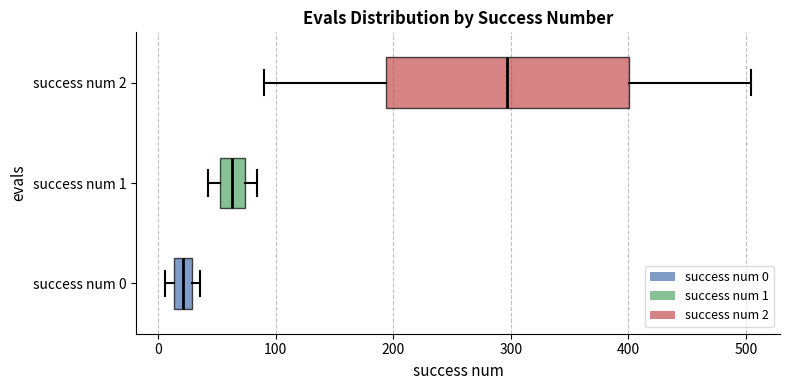

Reading bottom to top, read every box against the x-axis: the position of its median line, the range the box covers, and the ends of its whiskers. The values are not printed on the chart, so give them approximately, as read against the axis.

success num 0: median 20, box 10 to 30, whiskers 10 (just left of the box's left edge) to 40
success num 1: median 60, box 50 to 70, whiskers 40 to 80
success num 2: median 300, box 190 to 400, whiskers 90 to 500